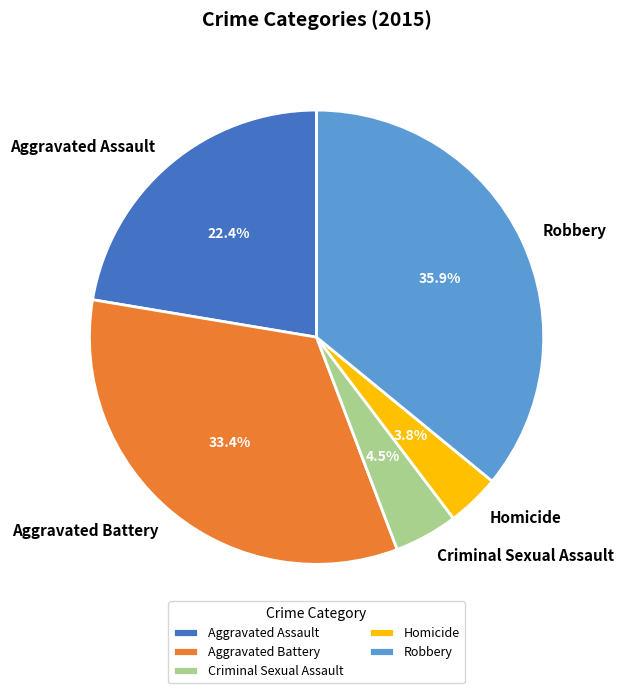

To the nearest percent, what percentage of the pie is Aggravated Battery?

33%